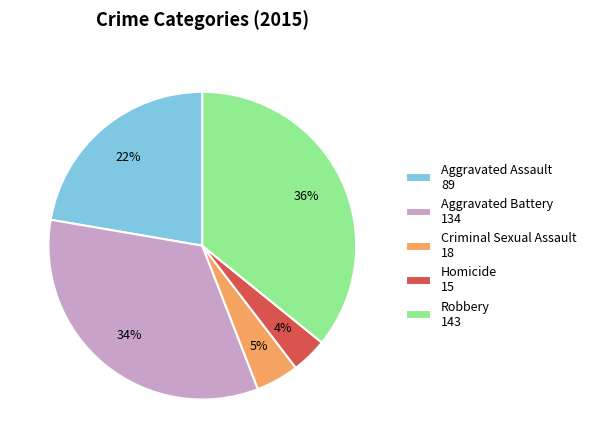

What is the smallest slice in the pie chart?

Homicide